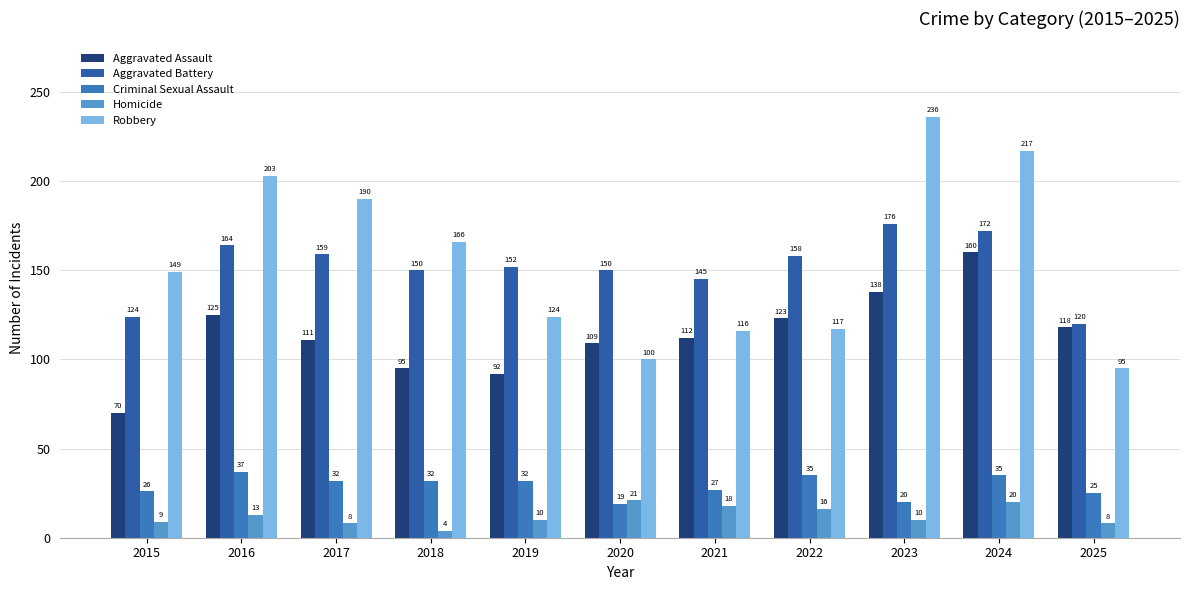

At which category is the sum across all series the highest?

2024